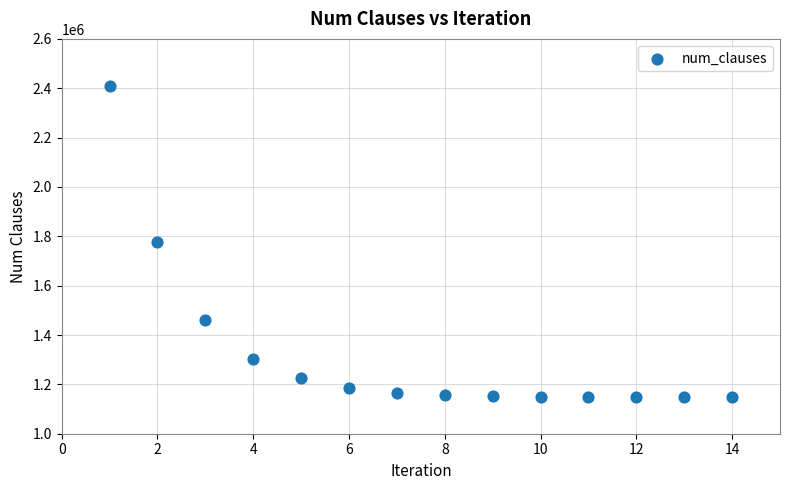

What is the range of X values (max minus min)?

13